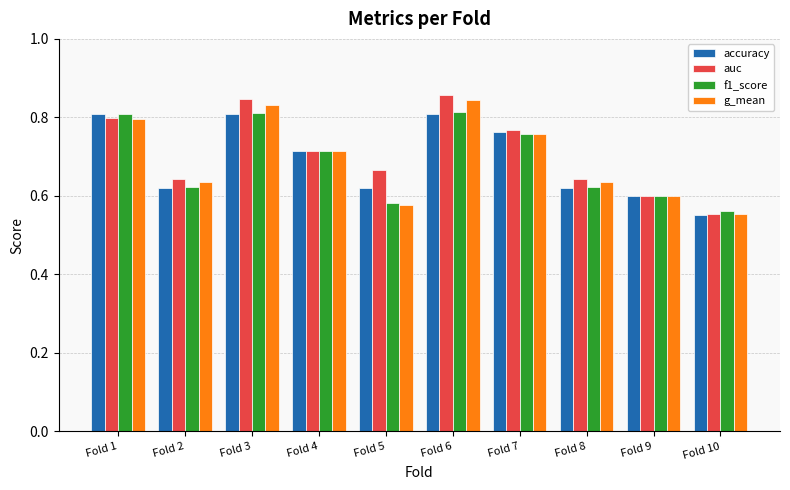

What is the sum of all auc values?

7.1